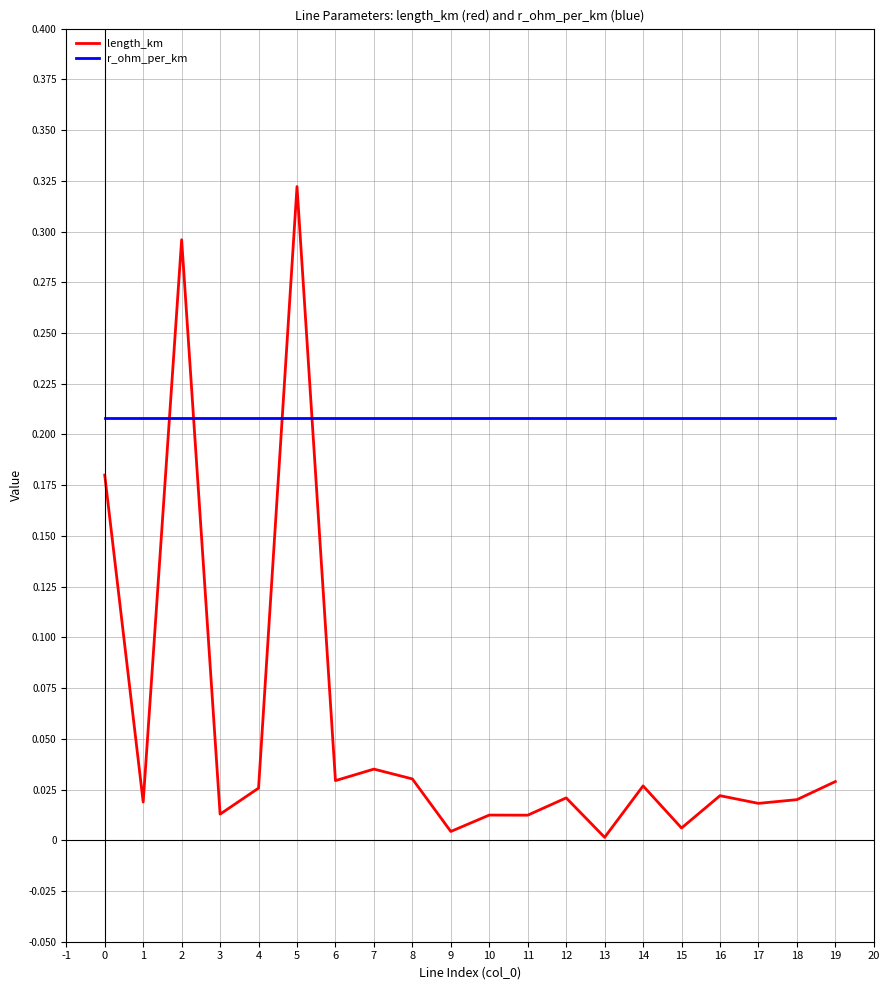

List the series in order of their peak value, lowest first.

r_ohm_per_km, length_km